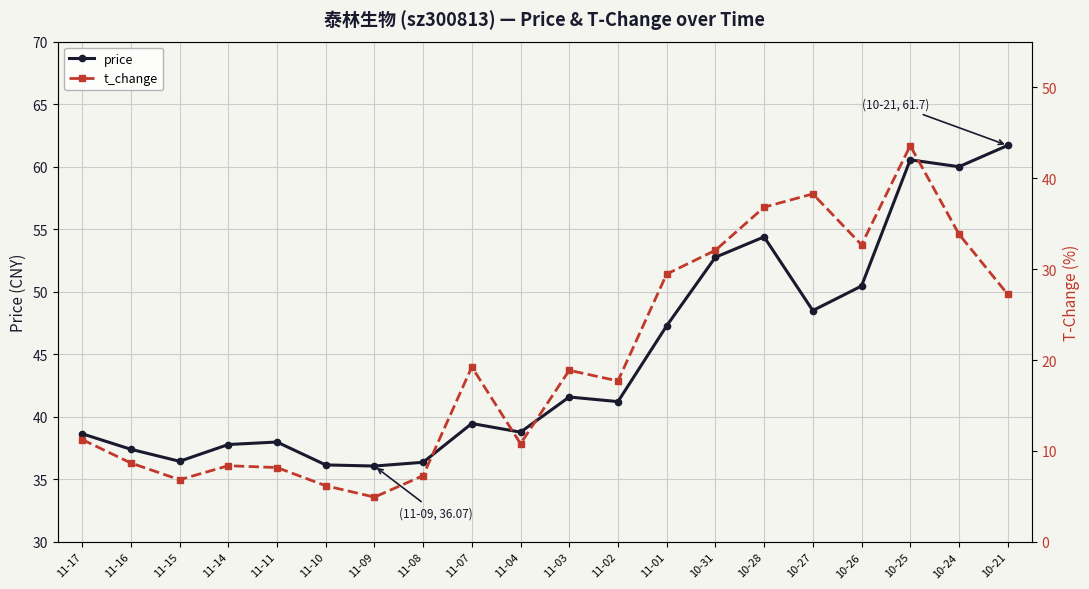

List the labels in order of price value, smallest first.

11-09, 11-10, 11-08, 11-15, 11-16, 11-14, 11-11, 11-17, 11-04, 11-07, 11-02, 11-03, 11-01, 10-27, 10-26, 10-31, 10-28, 10-24, 10-25, 10-21